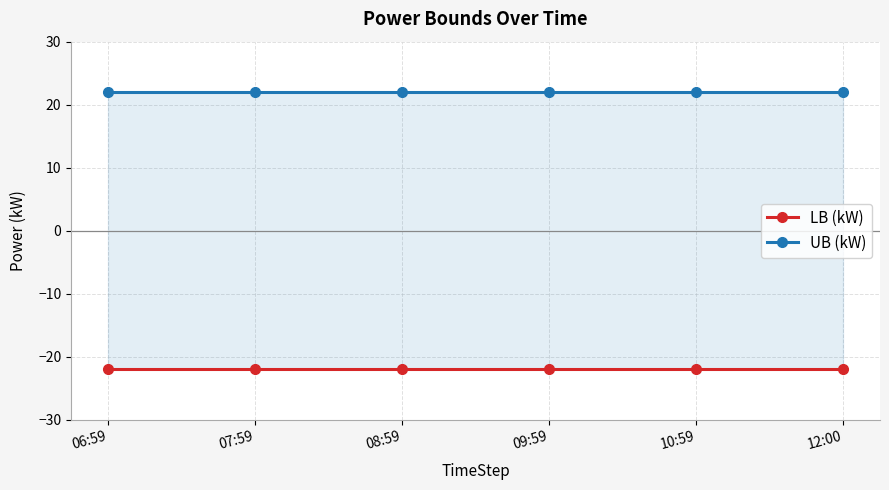

True or false: UB (kW) and LB (kW) intersect in this chart.

False